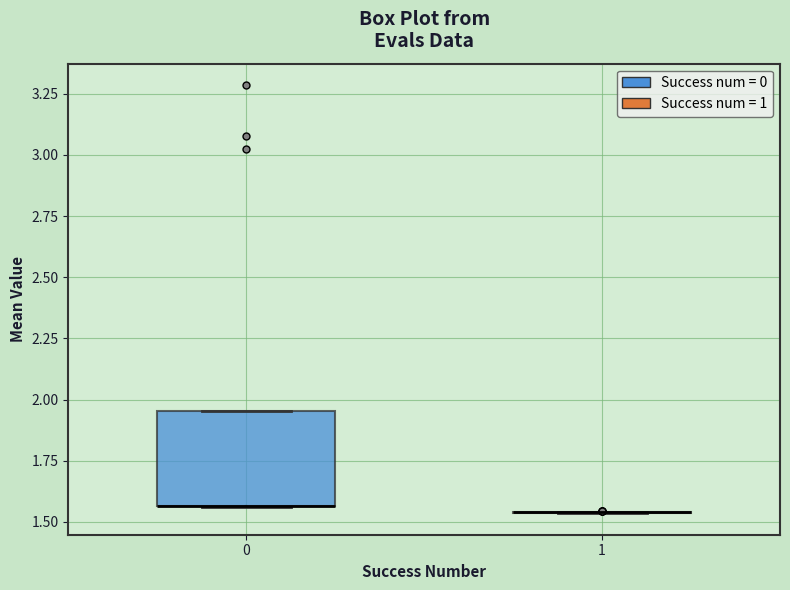

Comparing the boxes themselves (not the whiskers), which one is the tallest?

0